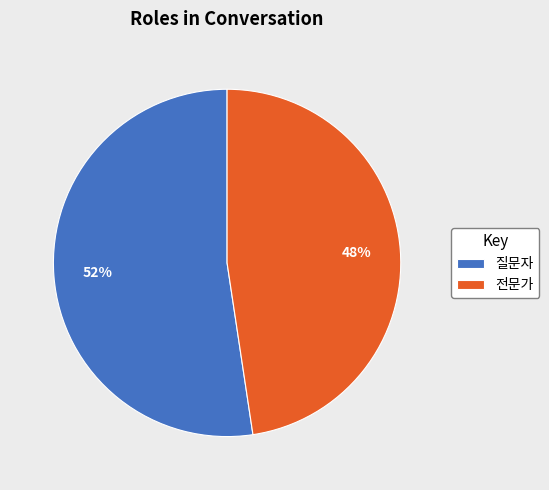

To the nearest percent, what is the combined percentage of 질문자 and 전문가?

100%